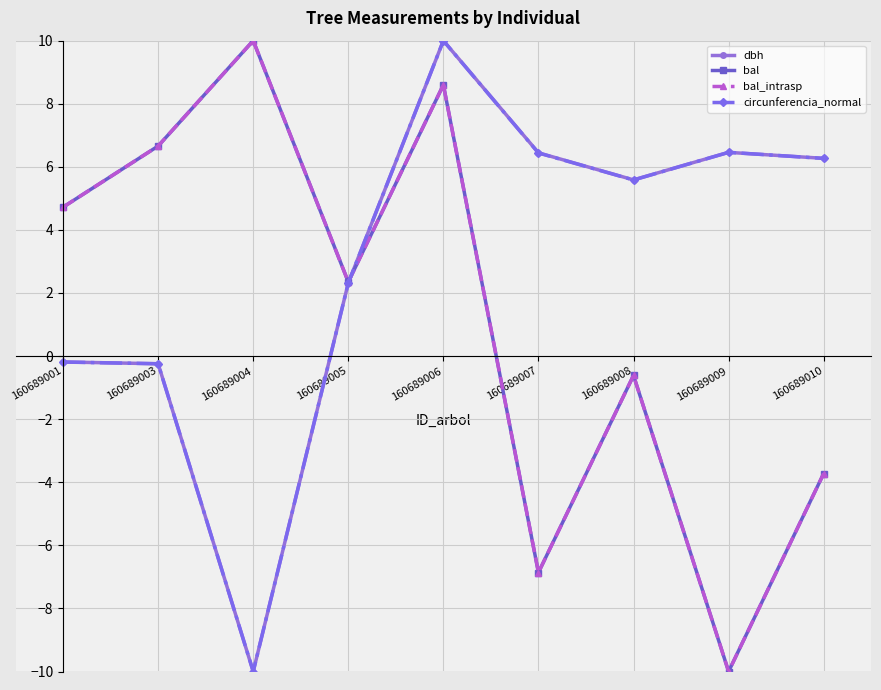

Rank the series at 160689004 from lowest to highest value.

dbh, circunferencia_normal, bal, bal_intrasp